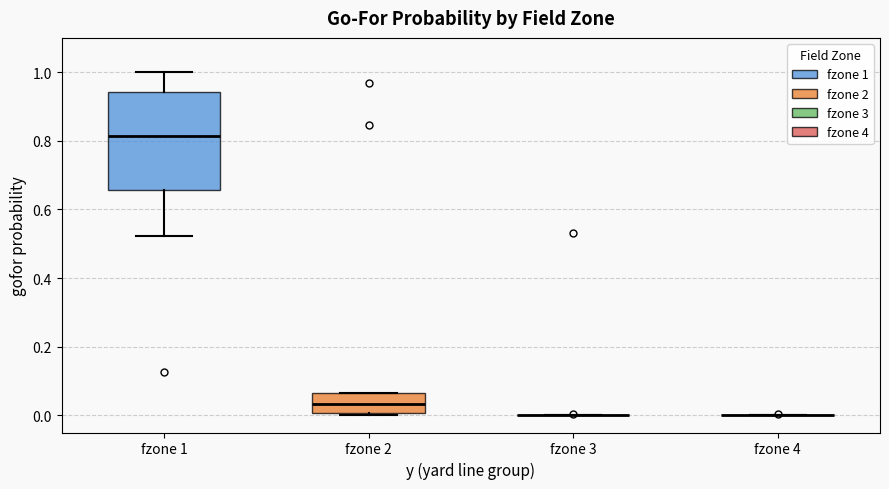

Where is the lower edge of the box for fzone 2 on the y-axis? The values are not printed on the chart, so give them approximately, as read against the axis.

0.00